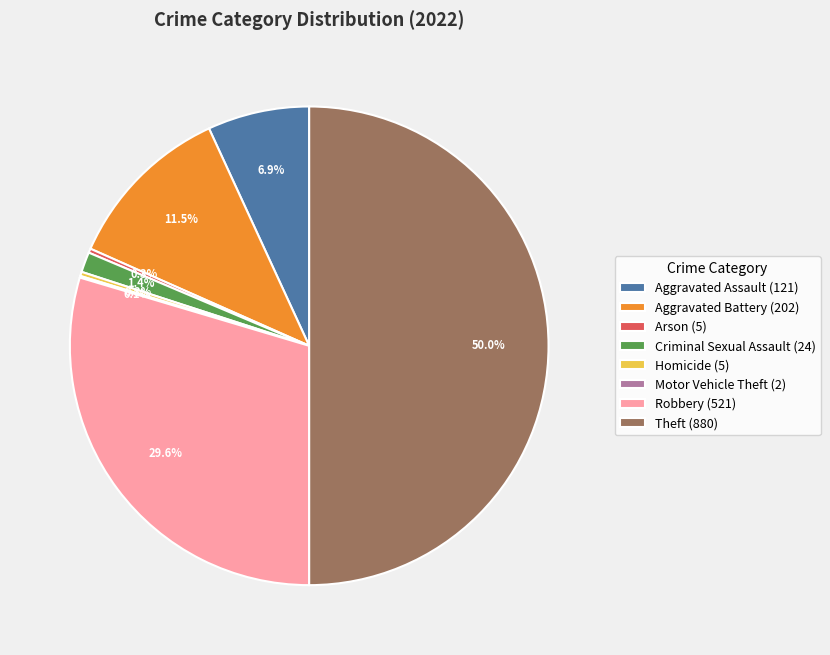

Combined, do Aggravated Assault (121) and Arson (5) account for over 50%?

No